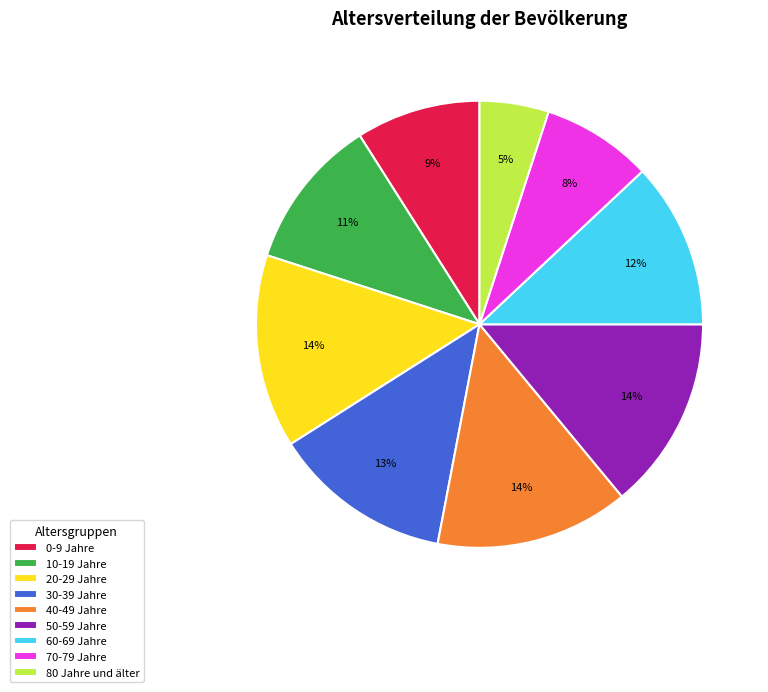

Is it true that 60-69 Jahre is 12% of the pie?

True